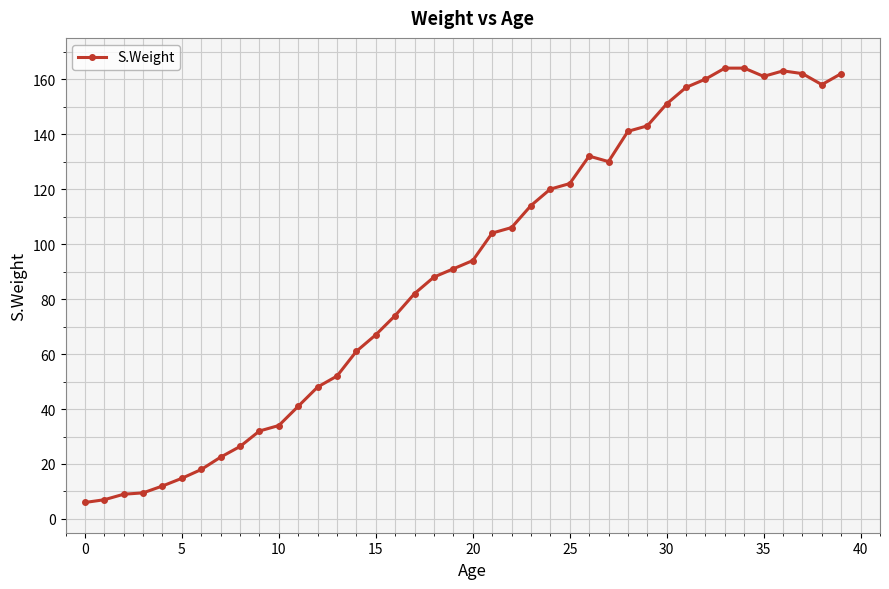

What is the maximum value shown in the chart?

164.0